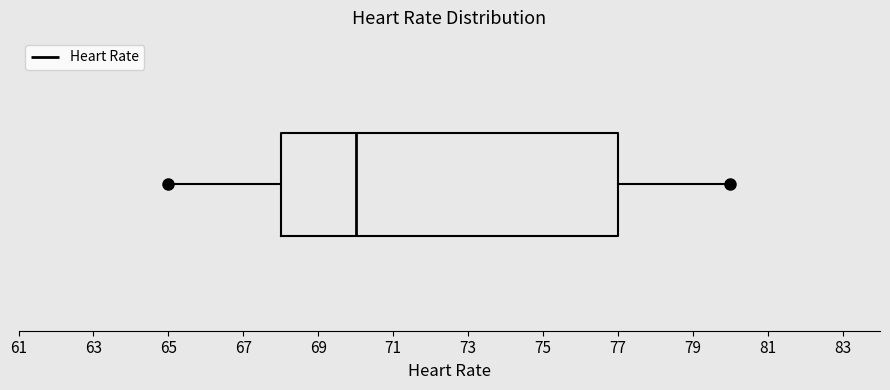

Where does the median line of the box sit on the x-axis? The values are not printed on the chart, so give them approximately, as read against the axis.

70